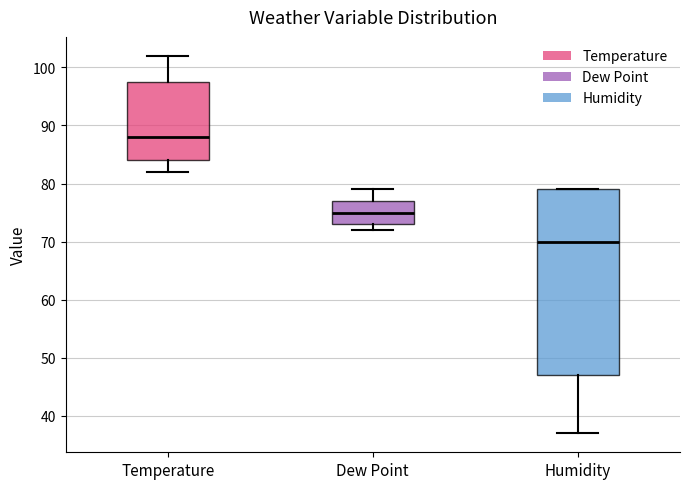

Reading left to right, transcribe this box plot: for each box, give where its median line is, the range the box spans, and where its two whiskers end, as read against the y-axis. The values are not printed on the chart, so give them approximately, as read against the axis.

Temperature: median 88, box 84 to 98, whiskers 82 to 102
Dew Point: median 75, box 73 to 77, whiskers 72 to 79
Humidity: median 70, box 47 to 79, whiskers 37 to 79